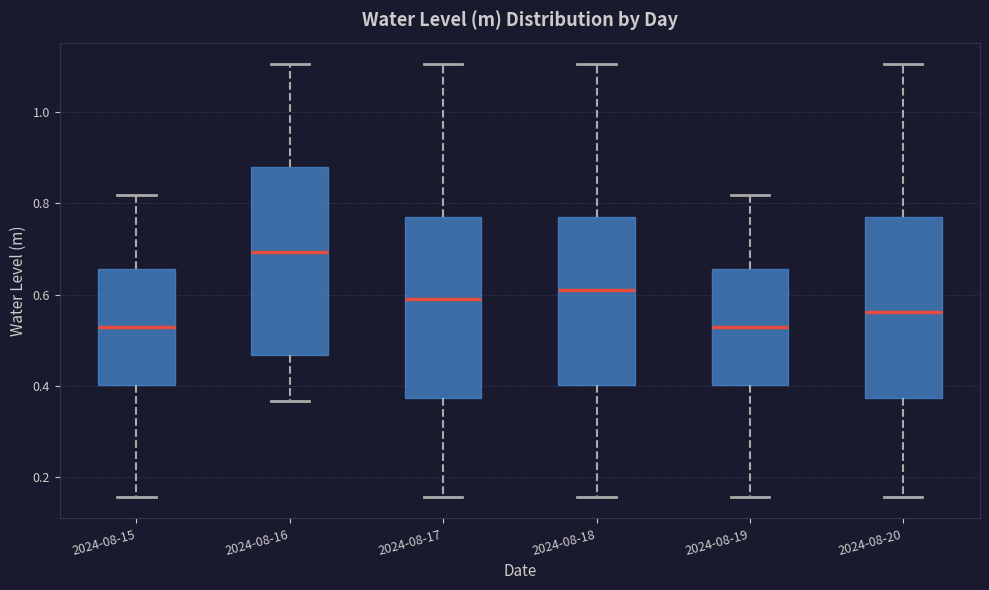

Where is the upper edge of the box for 2024-08-16 on the y-axis? The values are not printed on the chart, so give them approximately, as read against the axis.

0.88